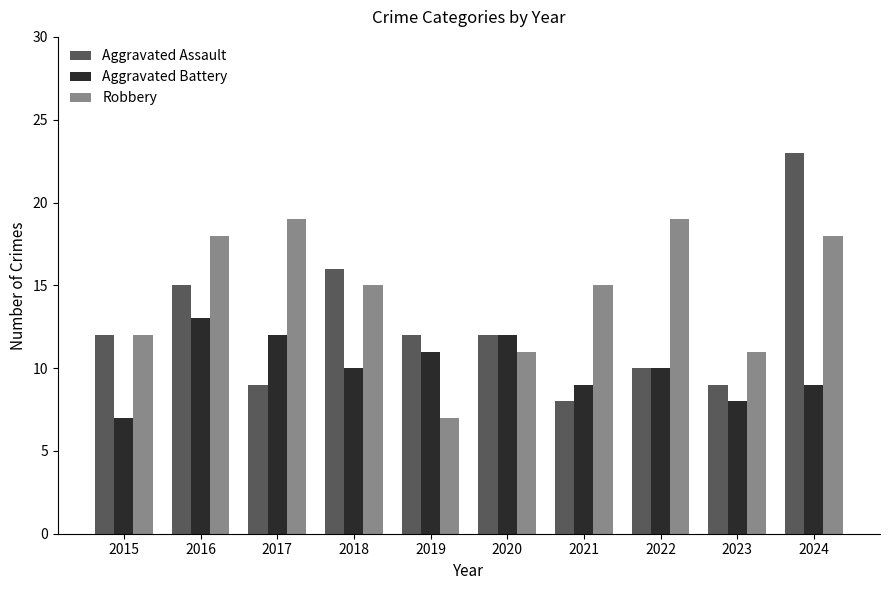

Which series has the widest spread of values?

Aggravated Assault